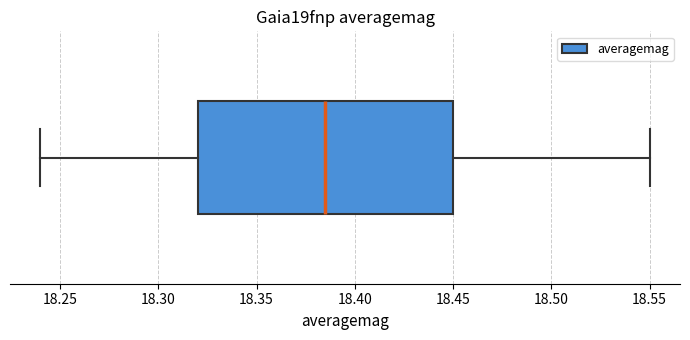

Where is the right edge of the box on the x-axis? The values are not printed on the chart, so give them approximately, as read against the axis.

18.450